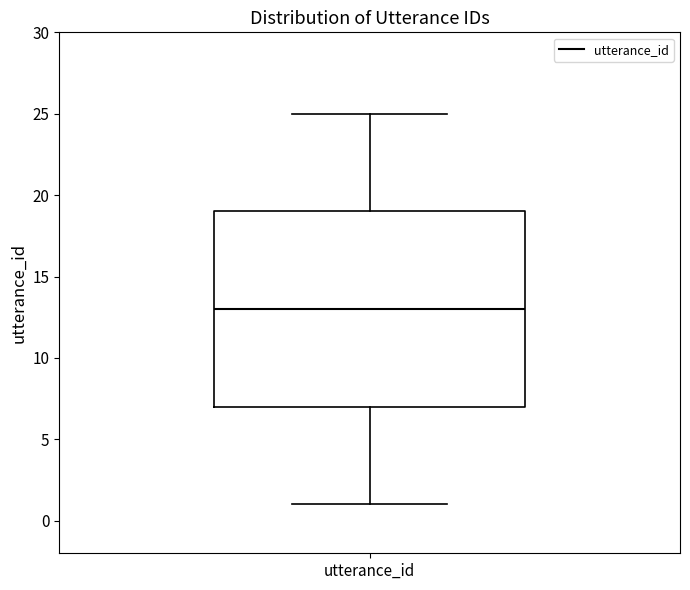

Read this box plot against the y-axis: the position of the median line, the range covered by the box, and the ends of both whiskers. The values are not printed on the chart, so give them approximately, as read against the axis.

median 13, box 7 to 19, whiskers 1 to 25